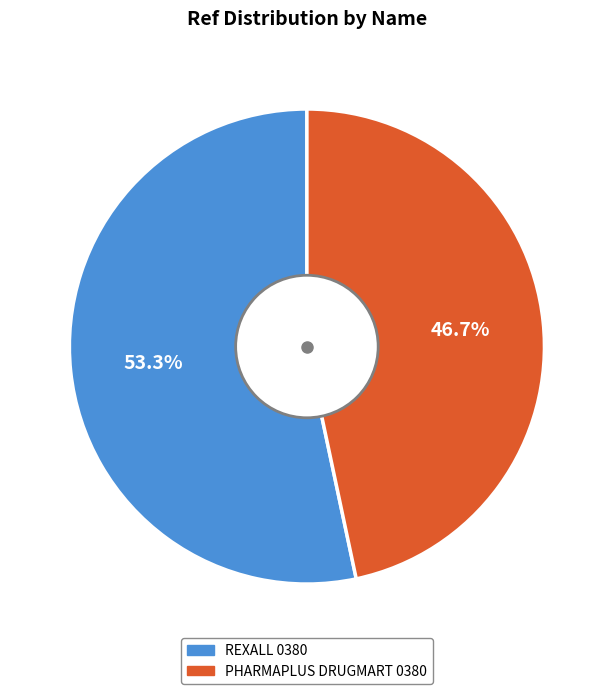

To the nearest percent, what is the difference between the largest and smallest slice percentages?

7%